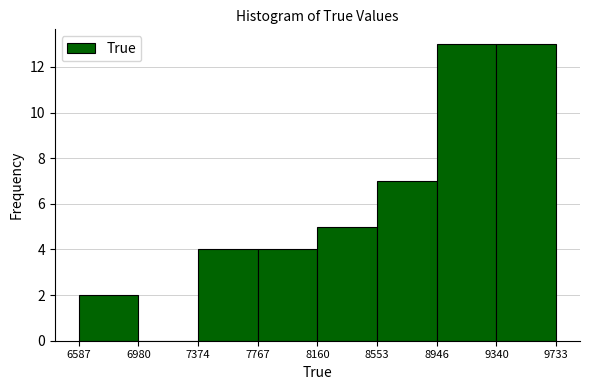

What is the height of the bar covering 7767 to 8160 on the x-axis? The values are not printed on the chart, so give them approximately, as read against the axis.

4